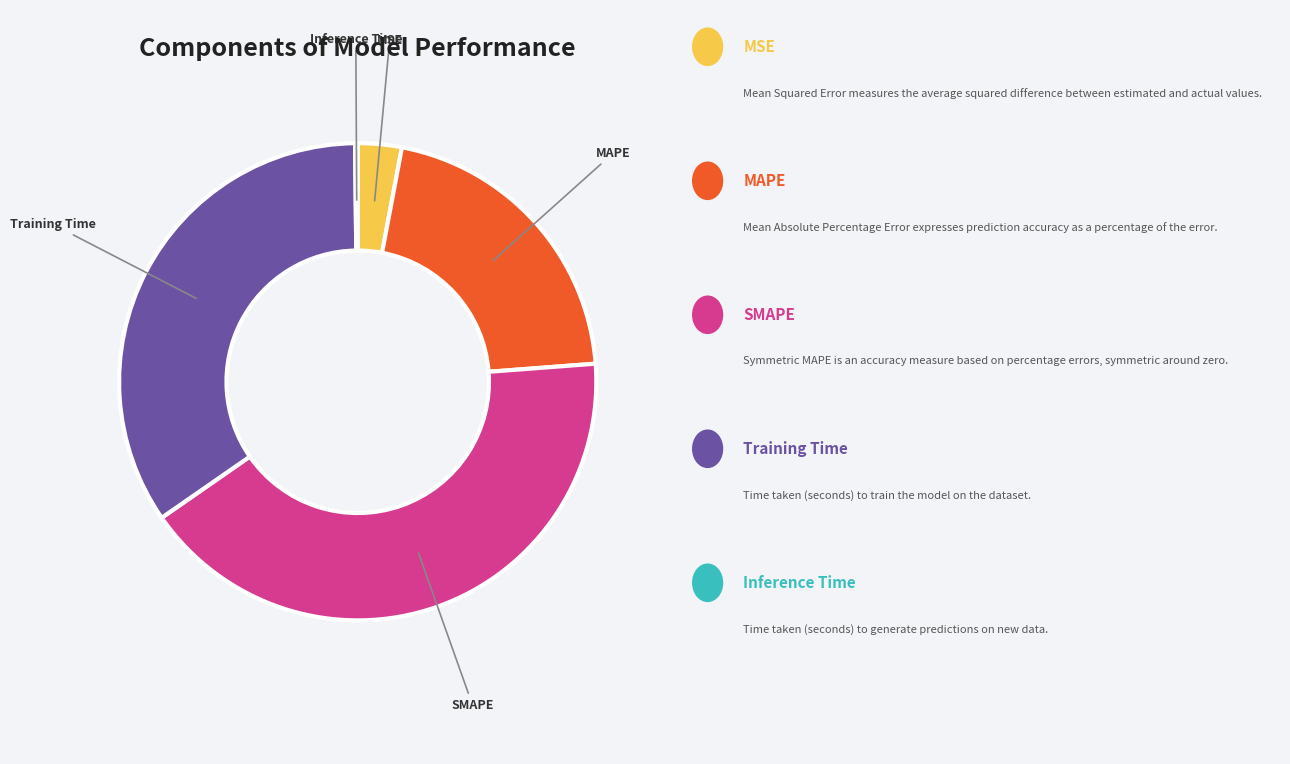

What is the largest slice in the pie chart?

SMAPE